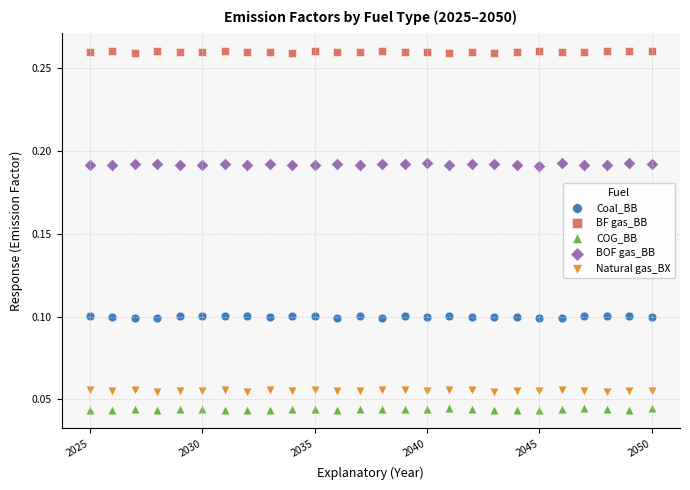

What are all the series names shown in the legend?

Coal_BB, BF gas_BB, COG_BB, BOF gas_BB, Natural gas_BX